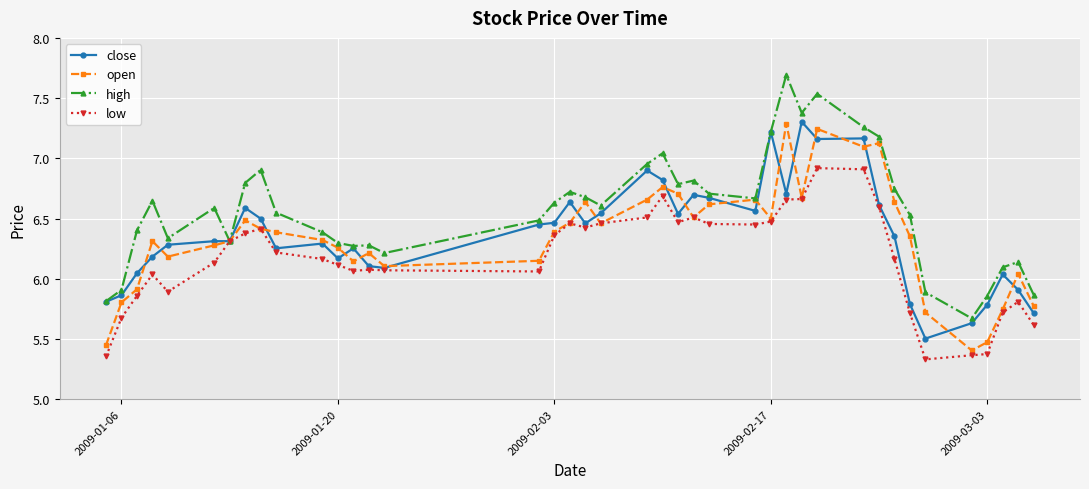

Is this an area chart (filled region under the line)?

No